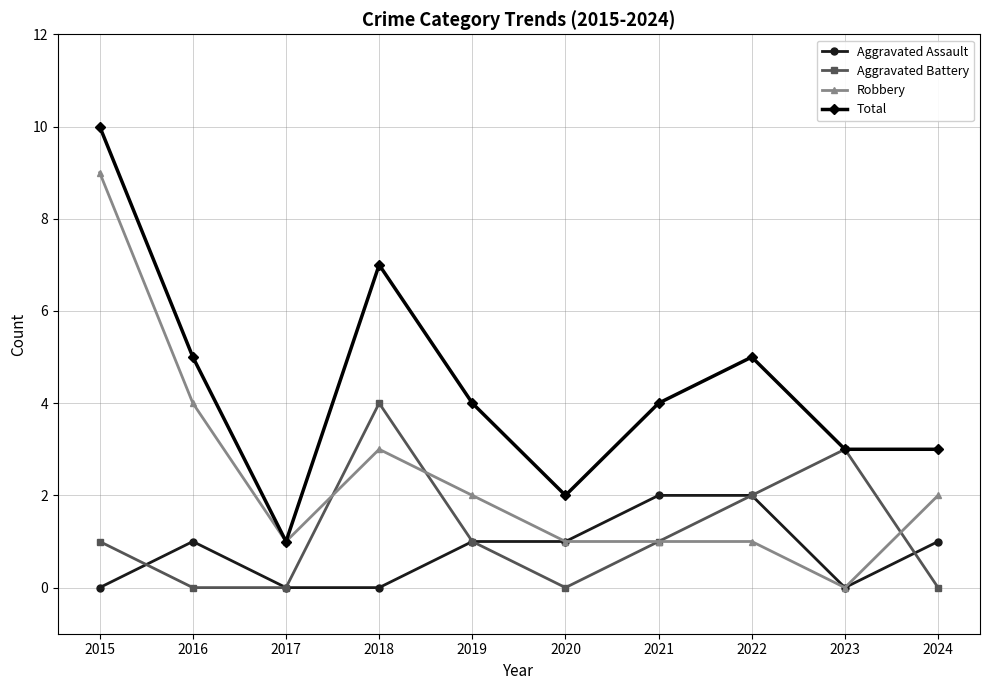

True or false: Robbery has more than 0 interior local peaks.

True